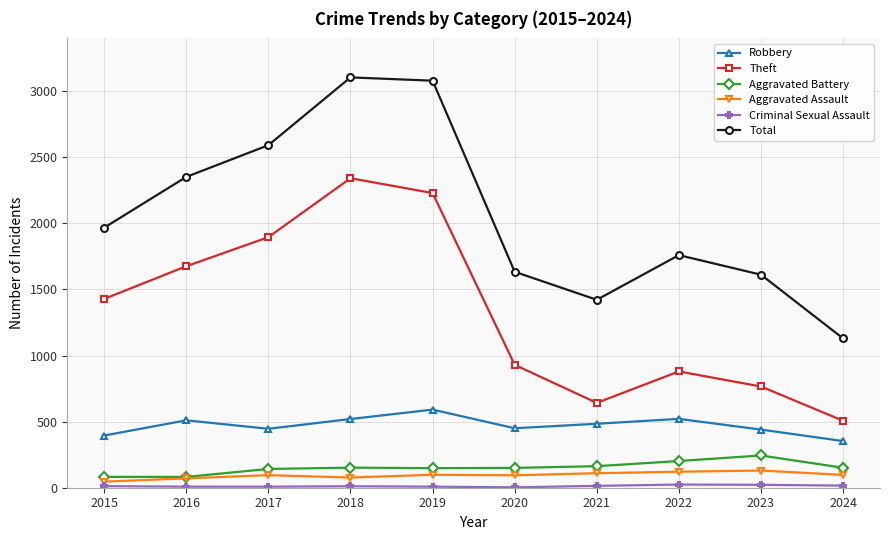

True or false: Robbery and Total cross at least once.

False